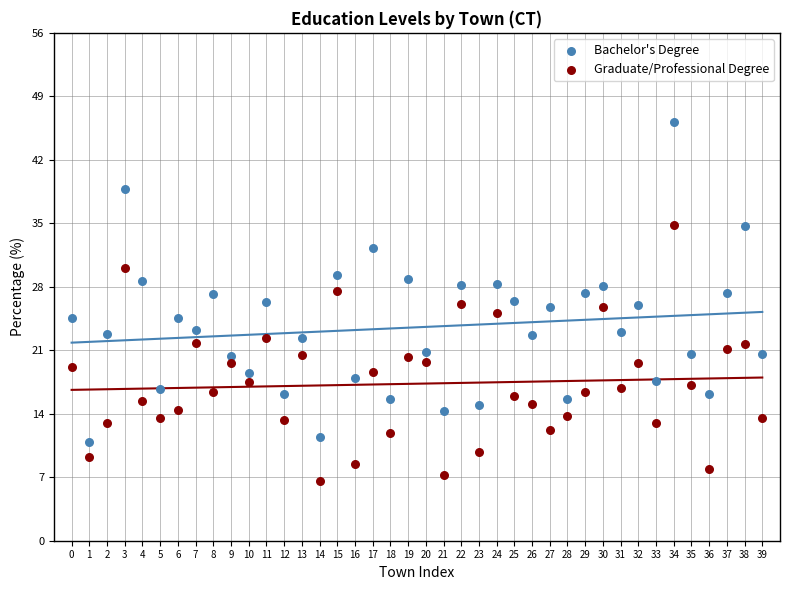

Which series reaches the maximum Y coordinate?

Bachelor's Degree